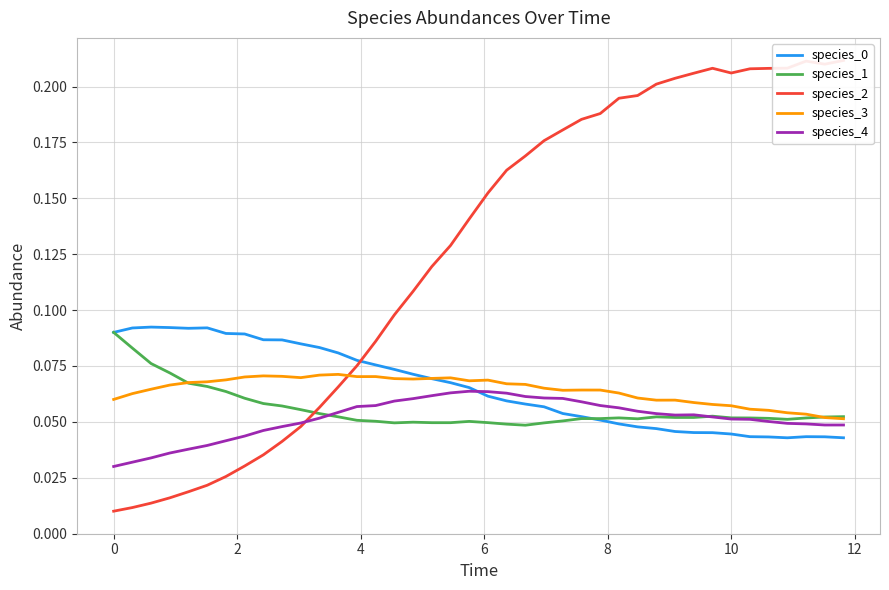

Where is the first local minimum for species_2?

10